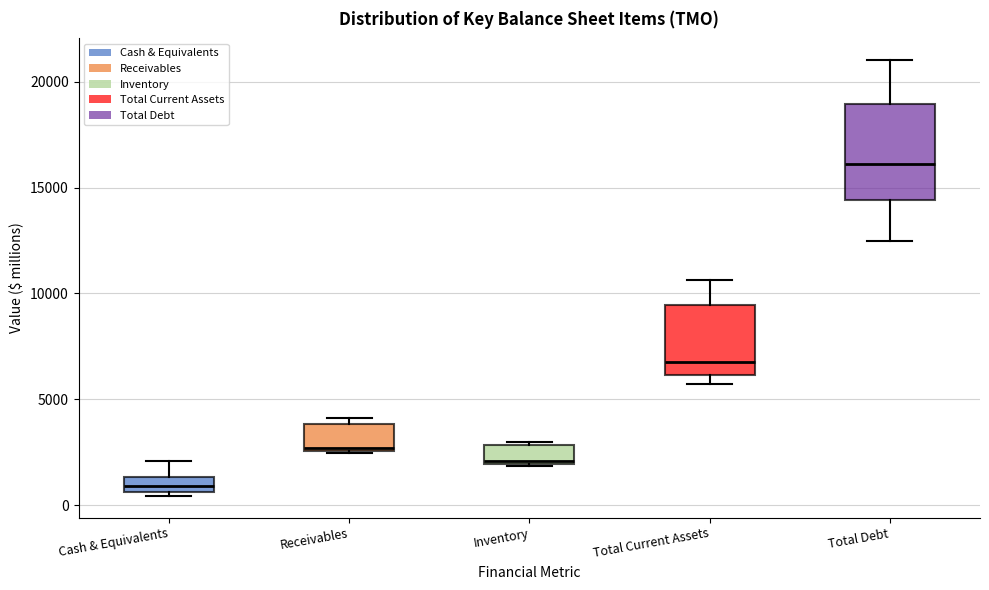

Which box is the tallest, from its lower edge to its upper edge?

Total Debt